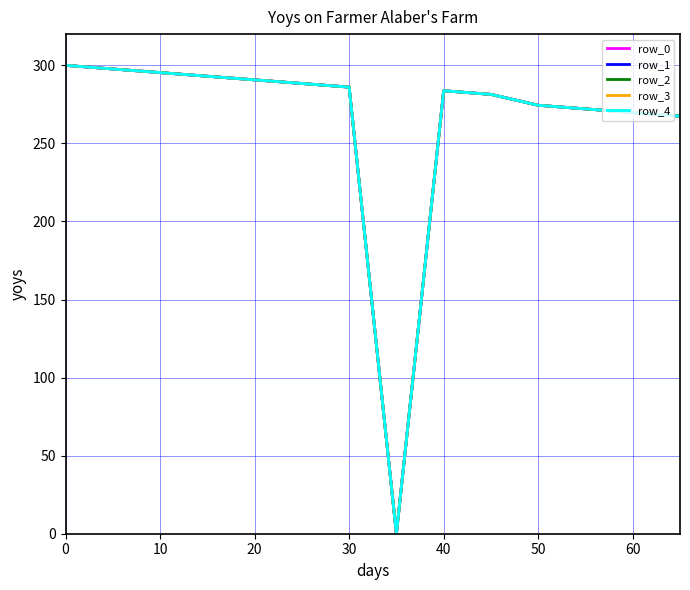

What is the highest value of the row_1 series?

300.0